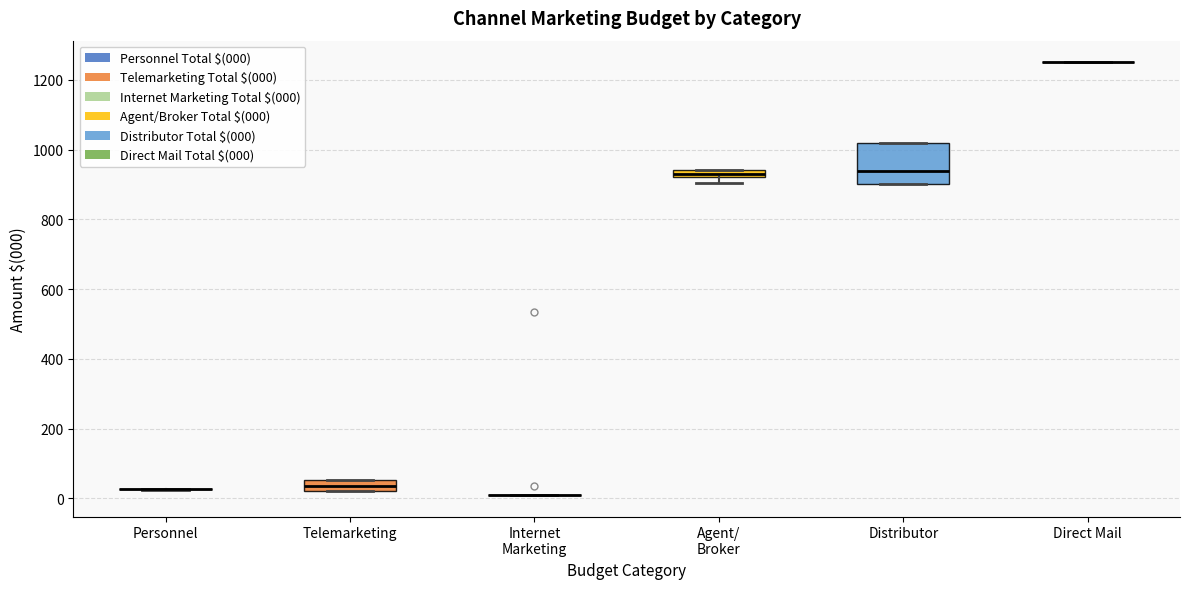

Which box is the tallest, from its lower edge to its upper edge?

Distributor